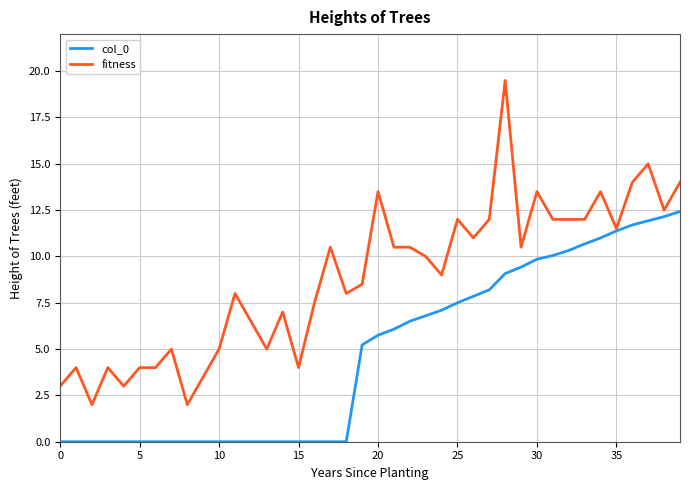

What is the average value of the col_0 series?

4.8